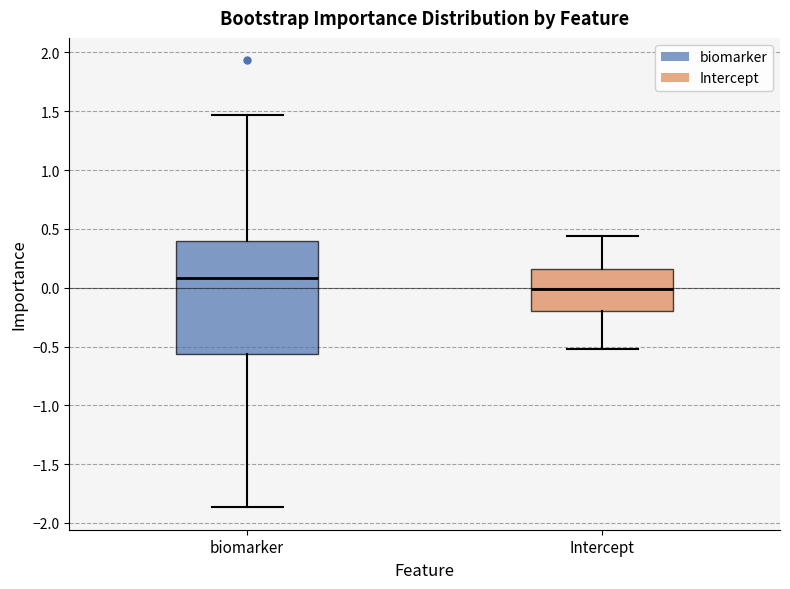

Which box's median line is the highest?

biomarker